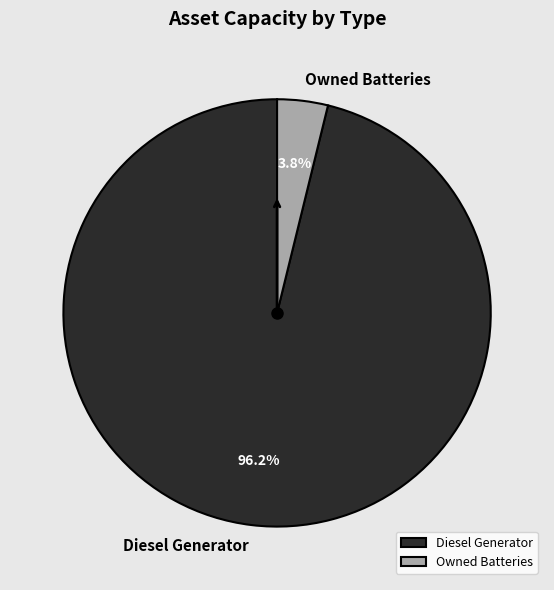

To the nearest percent, what is the average slice percentage?

50%